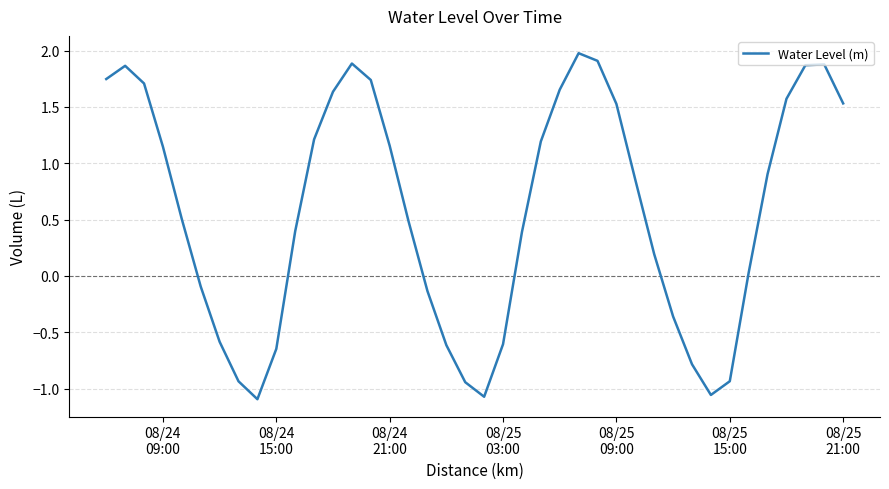

What is the difference between the maximum and minimum values?

3.1